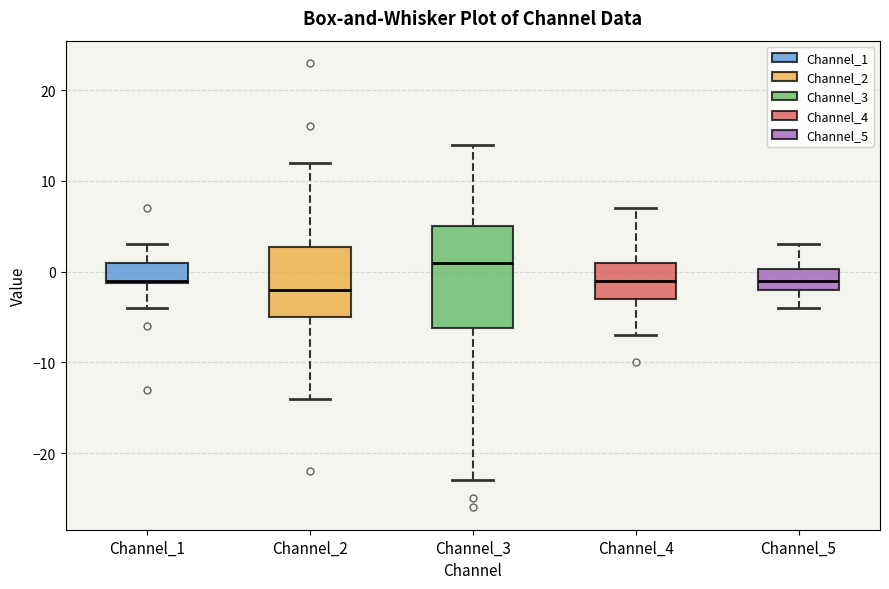

Where does the median line of the box for Channel_5 sit on the y-axis? The values are not printed on the chart, so give them approximately, as read against the axis.

-1